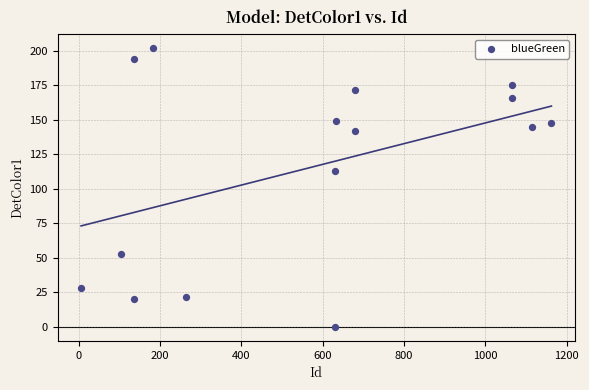

What is the range of X values (max minus min)?

1156